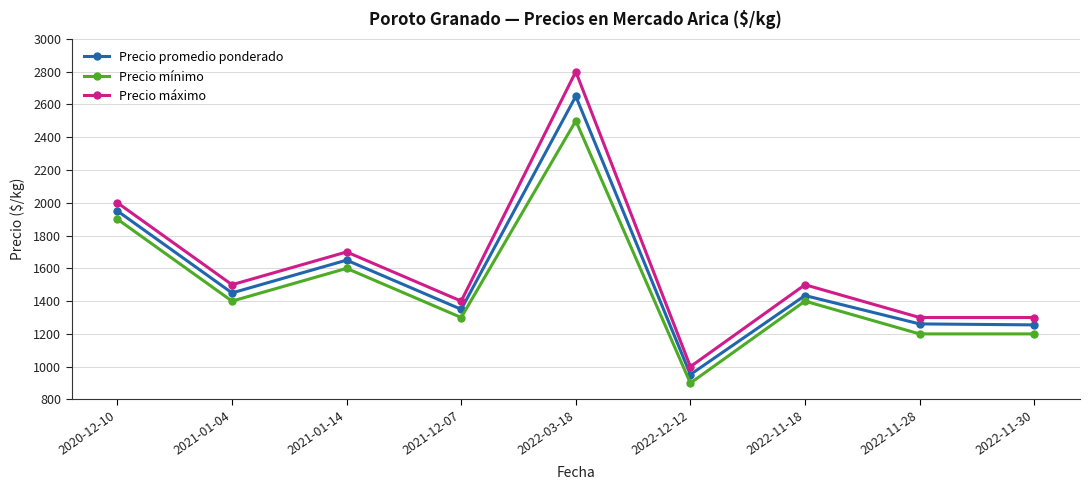

How many lines are shown in the chart?

3